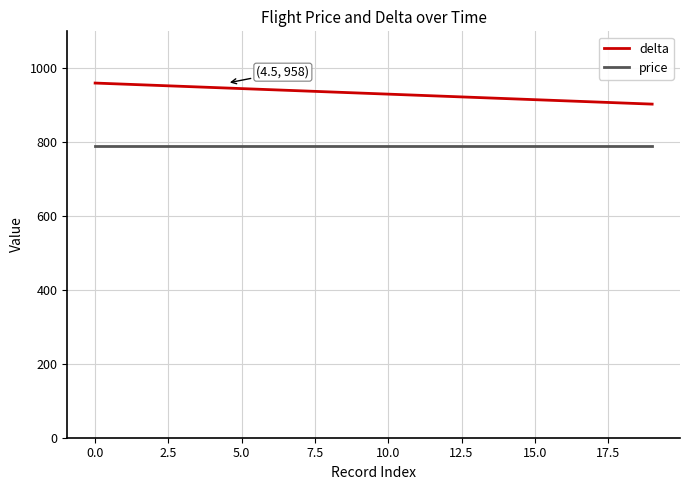

What is the greatest value displayed?

960